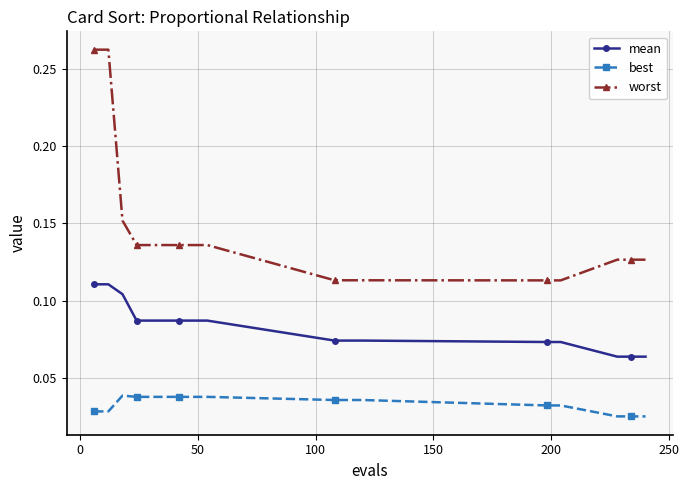

True or false: worst and best cross at least once.

False